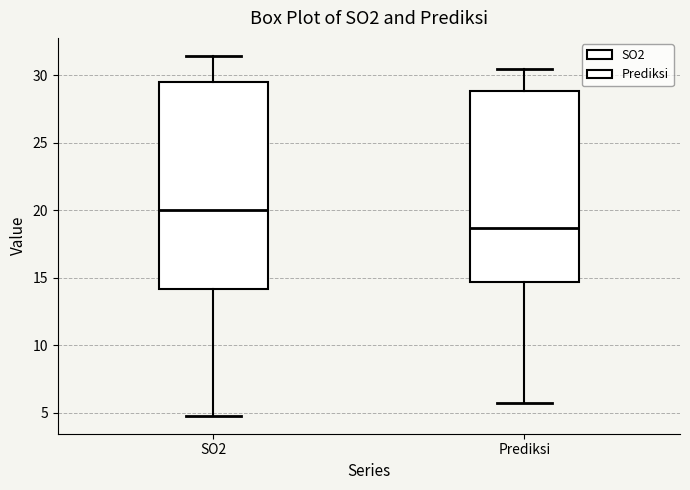

Which box is the tallest, from its lower edge to its upper edge?

SO2